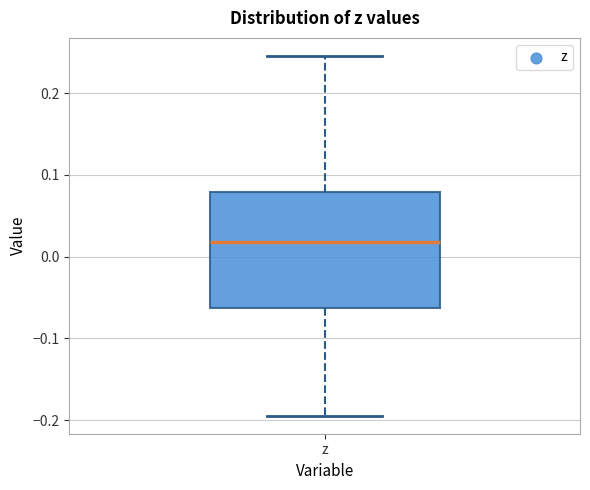

Where does the upper whisker of the box for z end on the y-axis? The values are not printed on the chart, so give them approximately, as read against the axis.

0.25